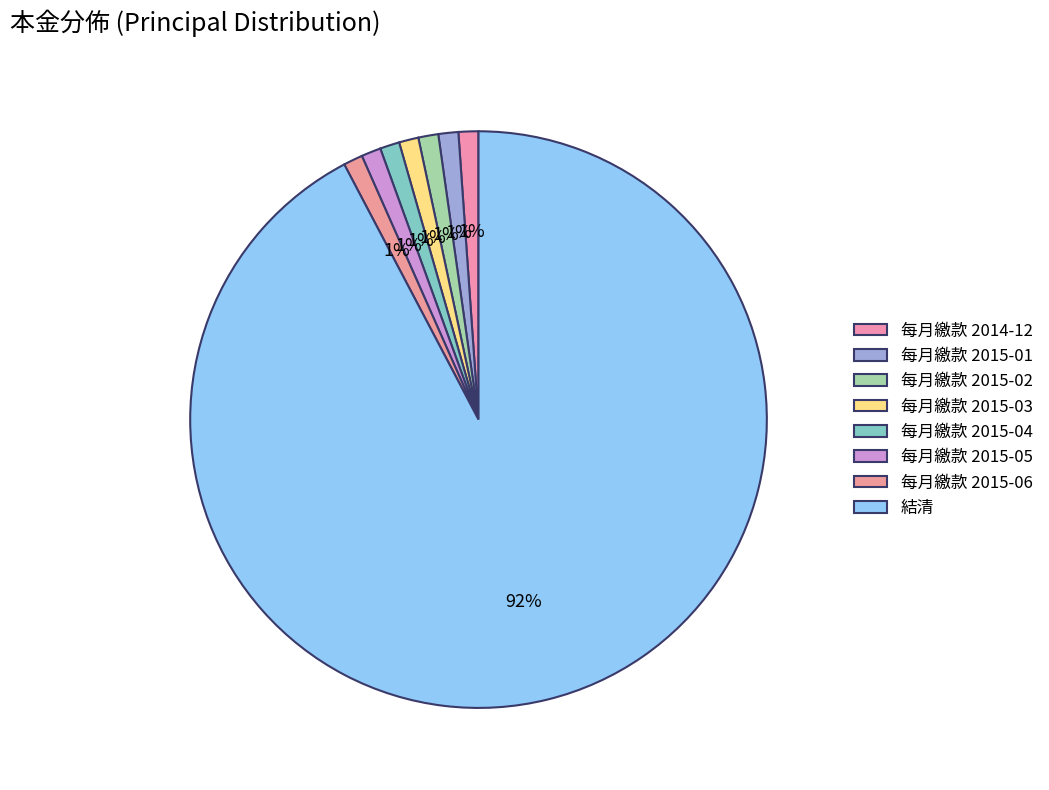

Which slice is the smallest?

每月繳款 2015-06